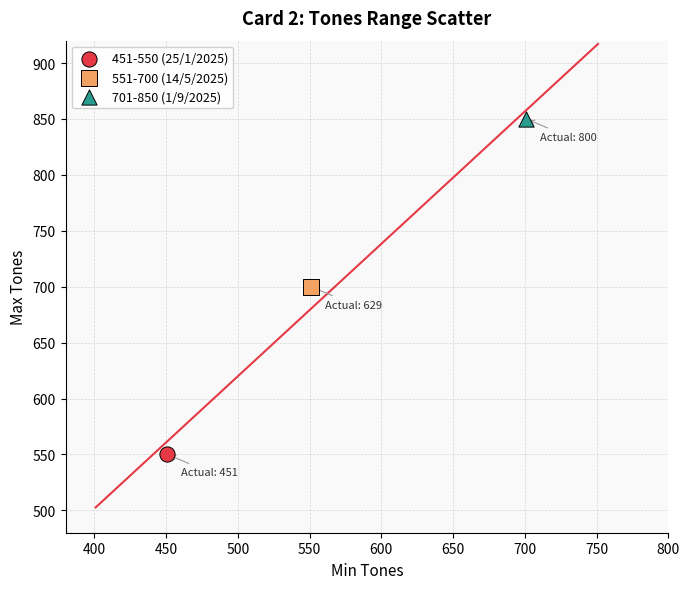

What are all the series names shown in the legend?

451-550 (25/1/2025), 551-700 (14/5/2025), 701-850 (1/9/2025)